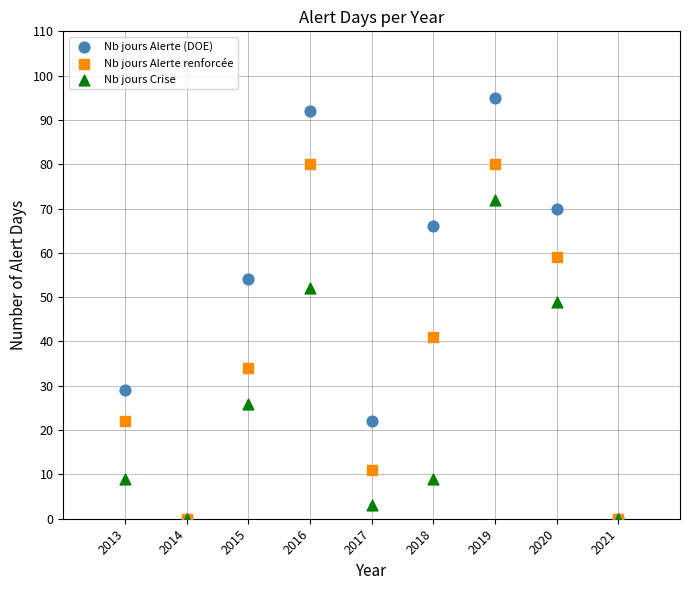

Which series has the widest spread of Y values?

Nb jours Alerte (DOE)